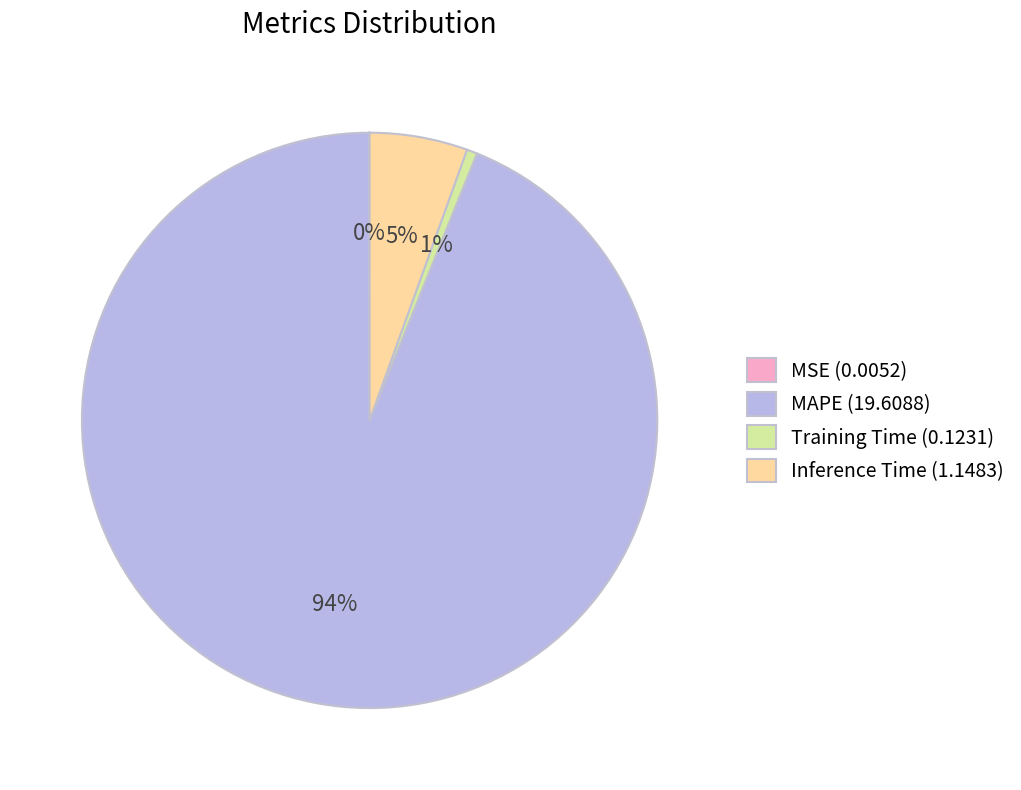

What percentage is the MAPE slice, to the nearest percent?

94%